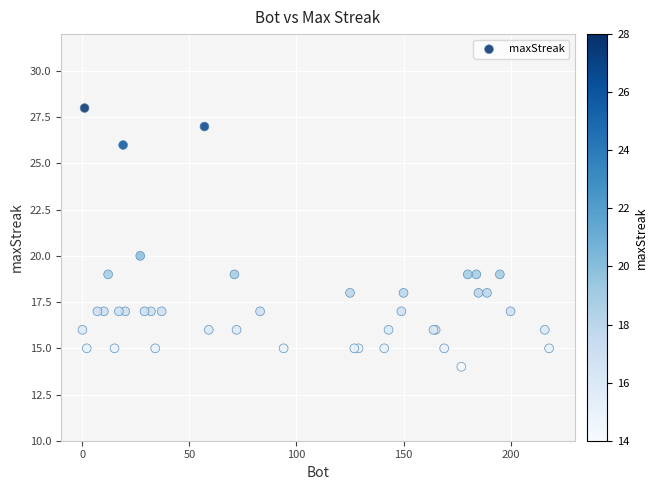

What Y value in the scatter plot is closest to 21?

20